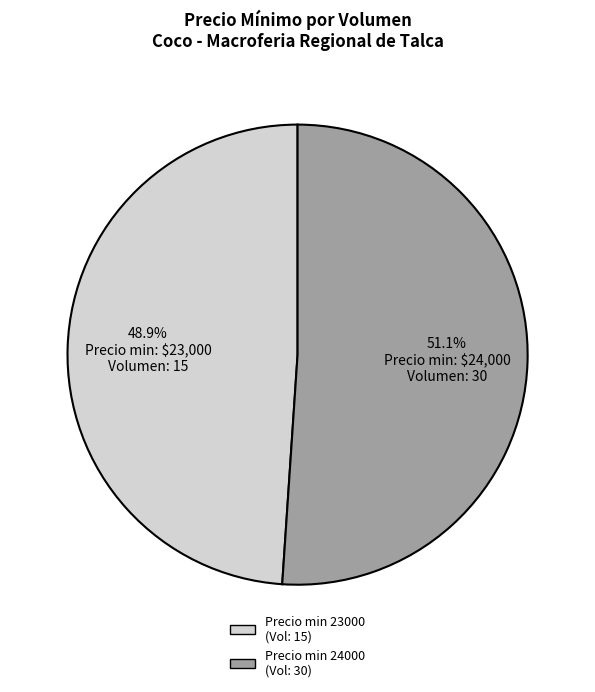

What is the smallest slice in the pie chart?

Precio min 23000 (Vol: 15)